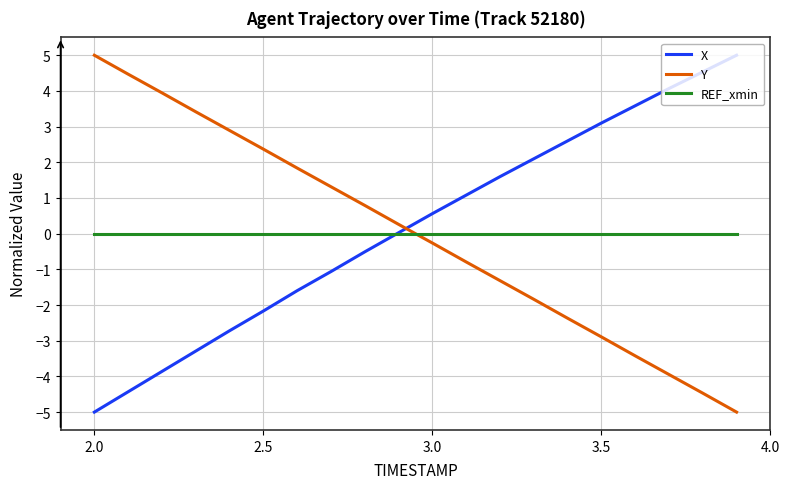

How many series are shown in this chart?

3